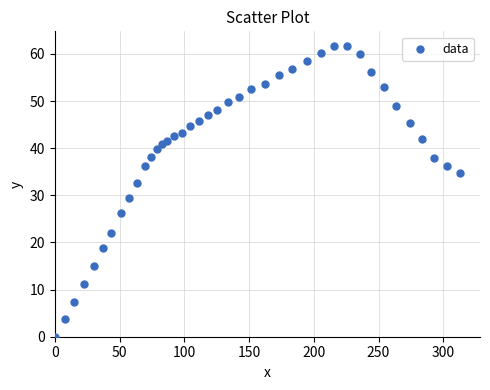

What is the range of X values (max minus min)?

312.7